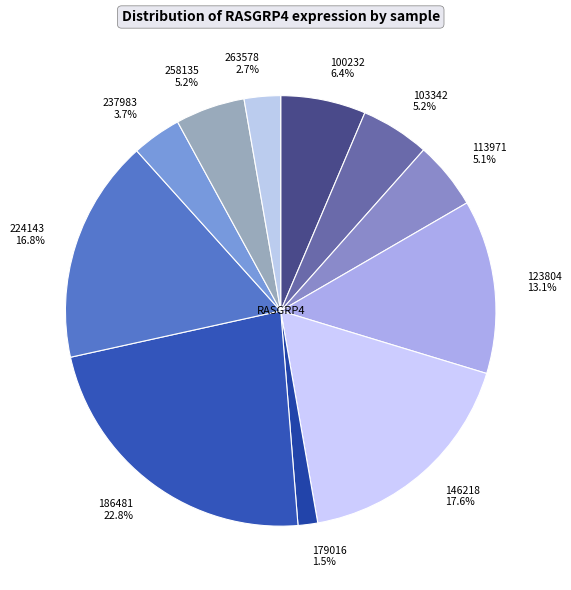

What is the smallest slice in the pie chart?

179016